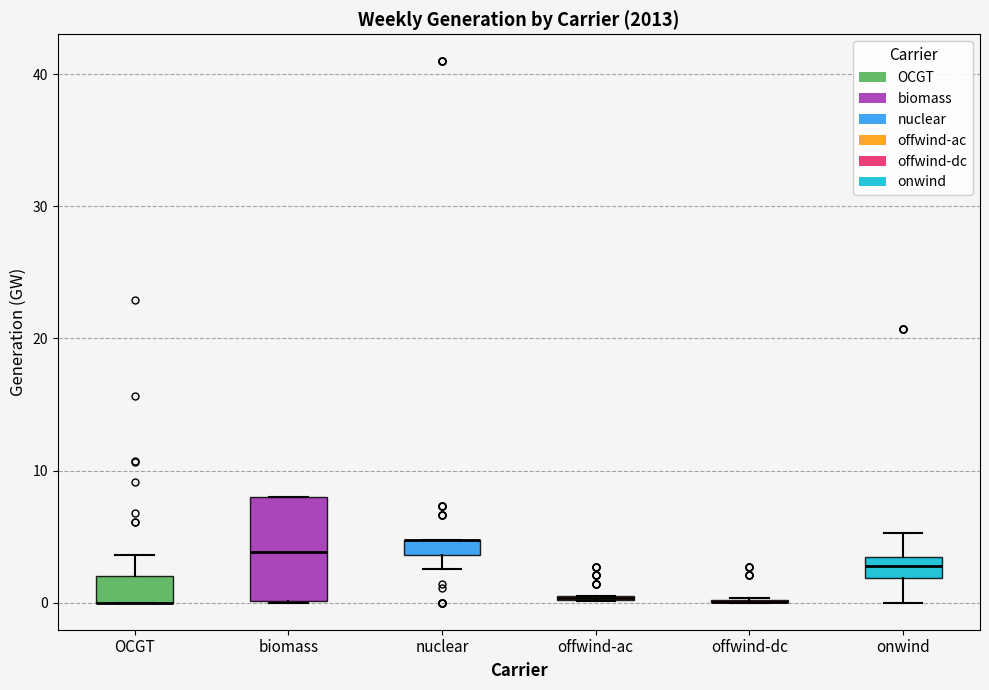

Comparing the boxes themselves (not the whiskers), which one is the tallest?

biomass